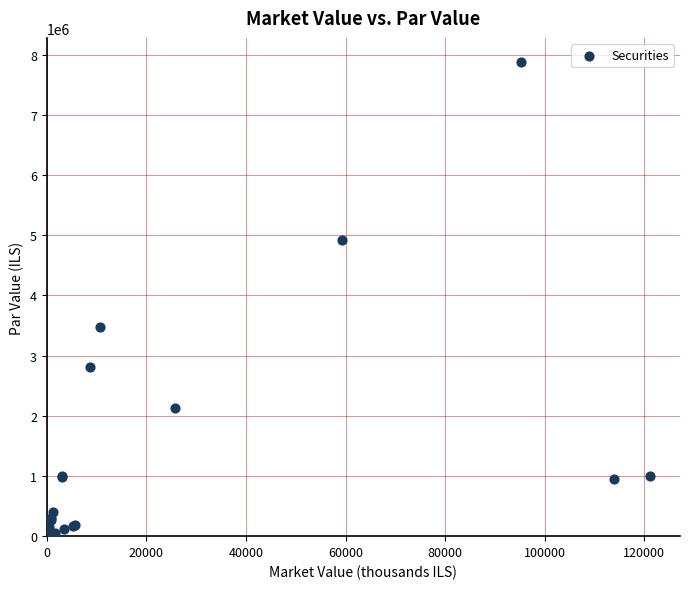

What Y value in the scatter plot is closest to 3944235?

3471522